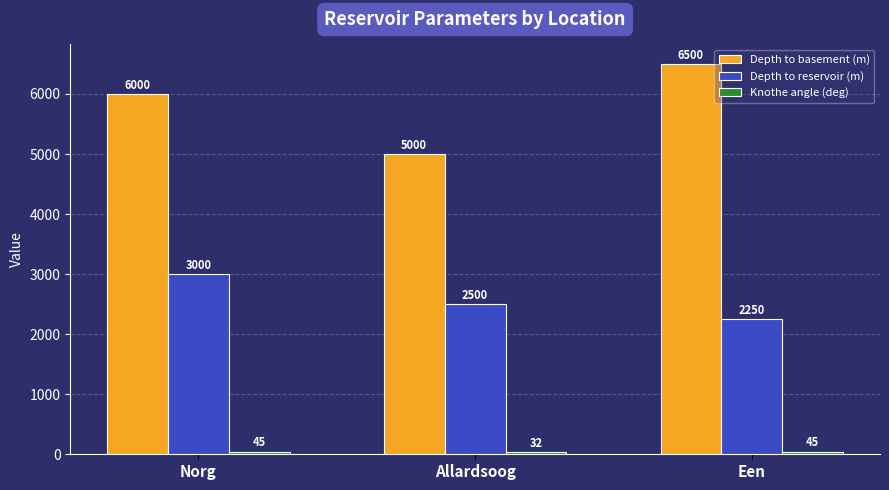

Is the value of Depth to reservoir (m) at Een greater than the value of Depth to basement (m) at Norg?

No